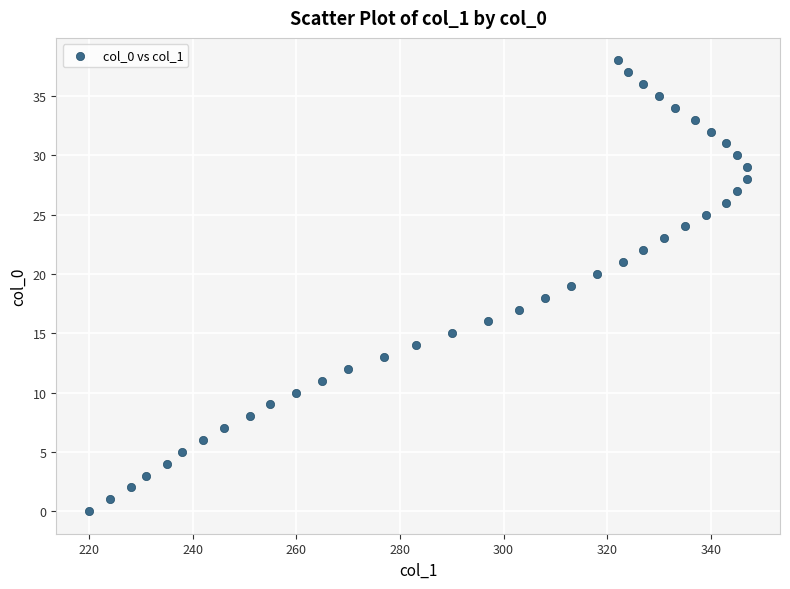

What is the range of X values (max minus min)?

127